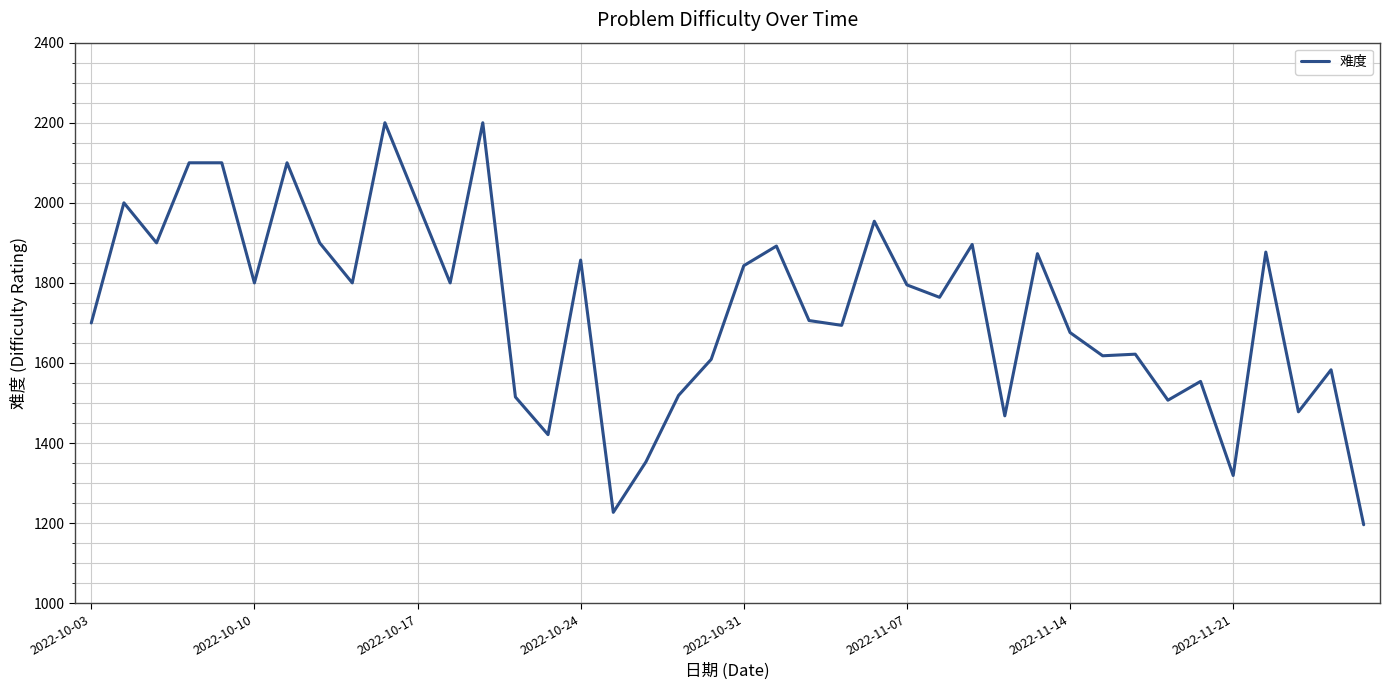

What is the greatest value displayed?

2200